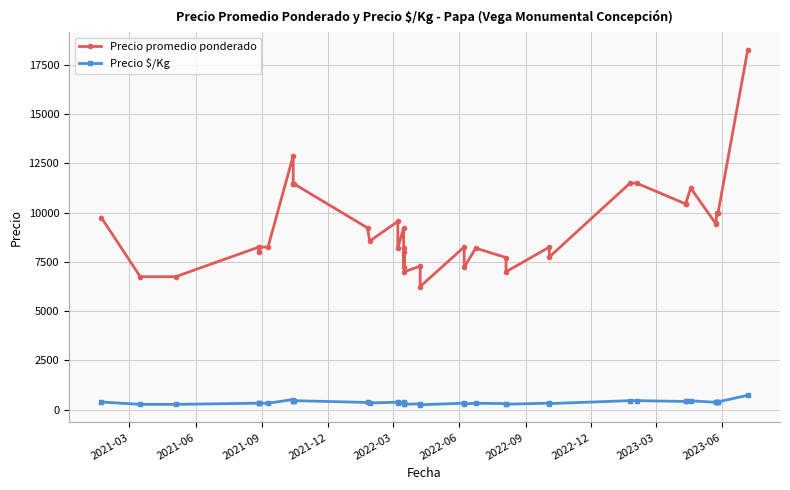

True or false: Precio $/Kg and Precio promedio ponderado cross at least once.

False